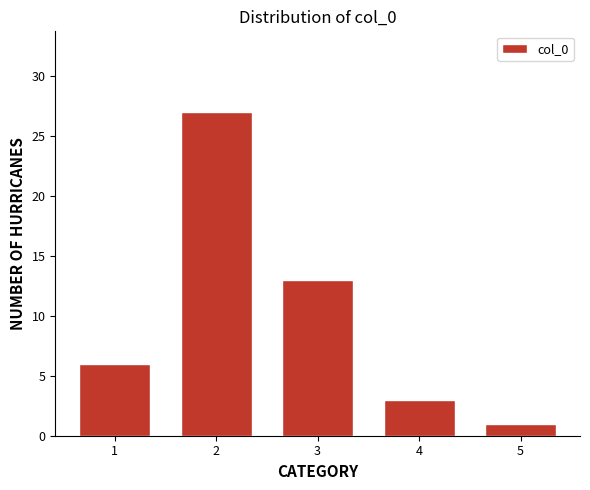

Reading right to left, extract all data points from this chart.

5=1	4=3	3=13	2=27	1=6